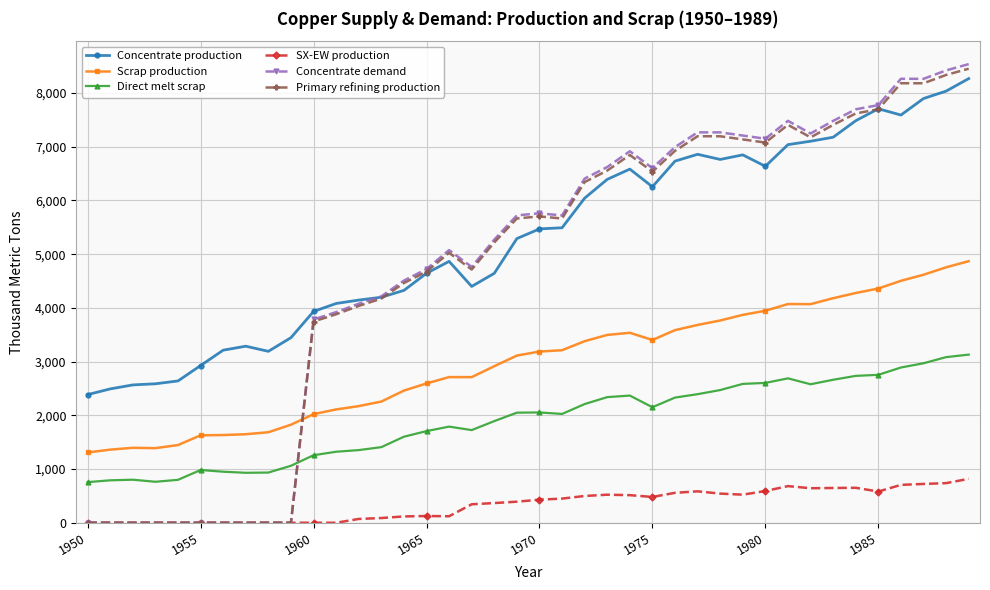

Does the chart display data point markers on the line(s)?

Yes